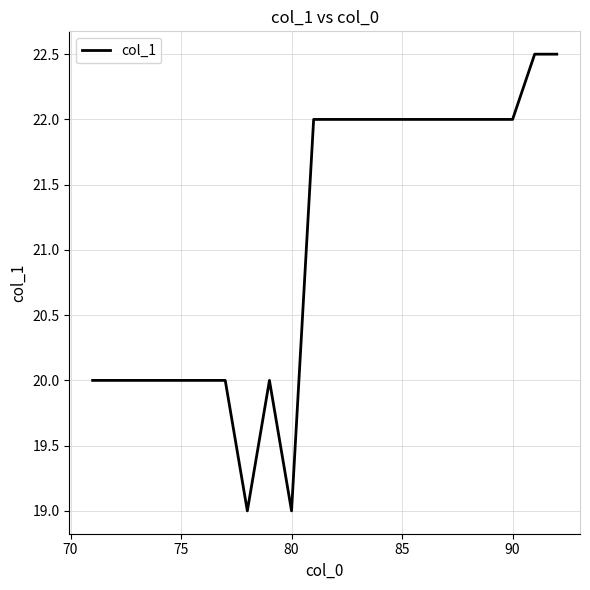

What is the difference between the maximum and minimum values?

3.5